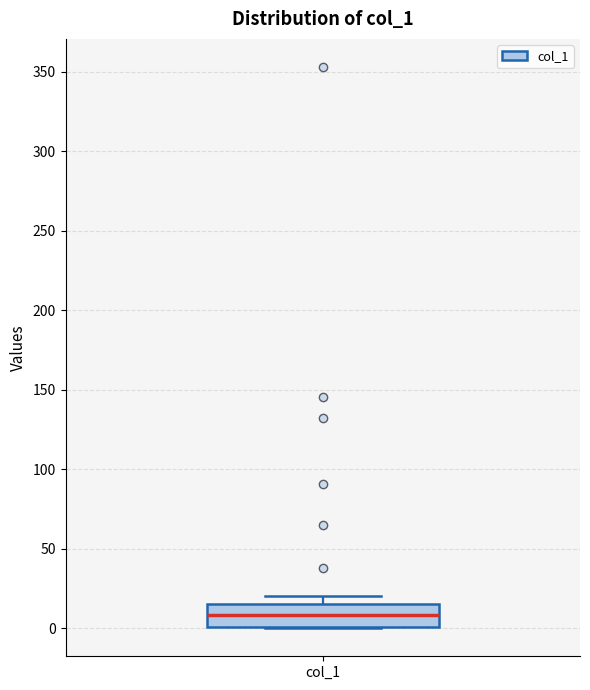

Where is the upper edge of the box for col_1 on the y-axis? The values are not printed on the chart, so give them approximately, as read against the axis.

15